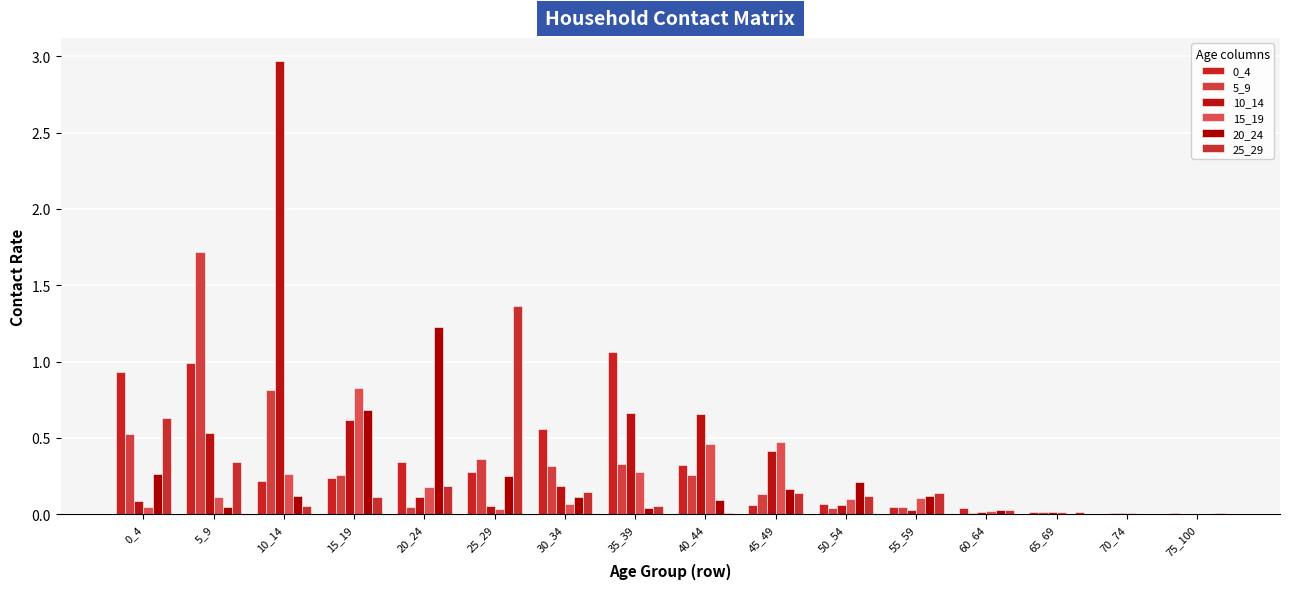

Is the value of 20_24 at 5_9 greater than the value of 15_19 at 35_39?

No